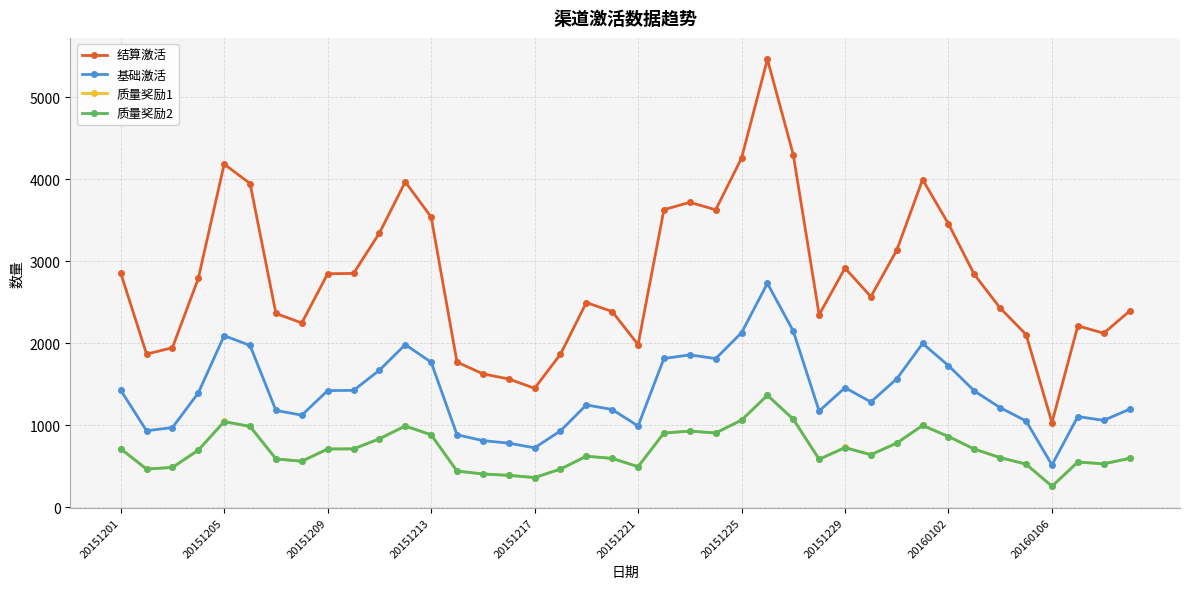

True or false: 质量奖励1 has more than 2 points higher than both neighbors.

True